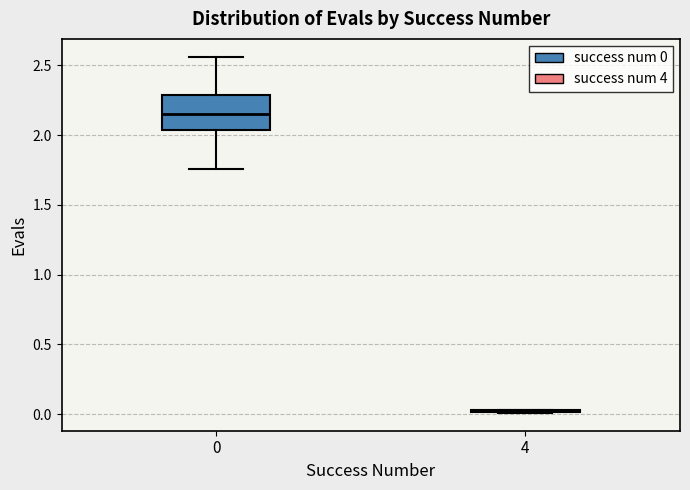

Reading left to right, transcribe this box plot: for each box, give where its median line is, the range the box spans, and where its two whiskers end, as read against the y-axis. The values are not printed on the chart, so give them approximately, as read against the axis.

0: median 2.15, box 2.05 to 2.30, whiskers 1.75 to 2.55
4: box collapsed to a line at 0.05, whiskers 0.00 to 0.05